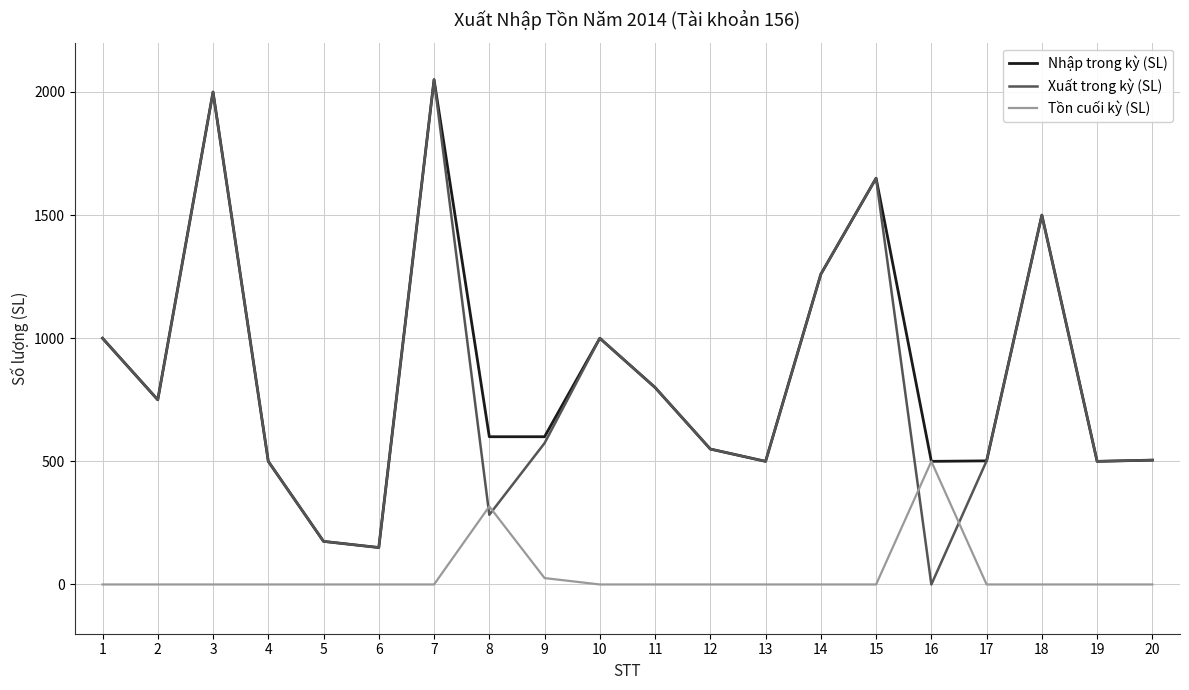

Read the Nhập trong kỳ (SL) value at 16, to the nearest 50.

500